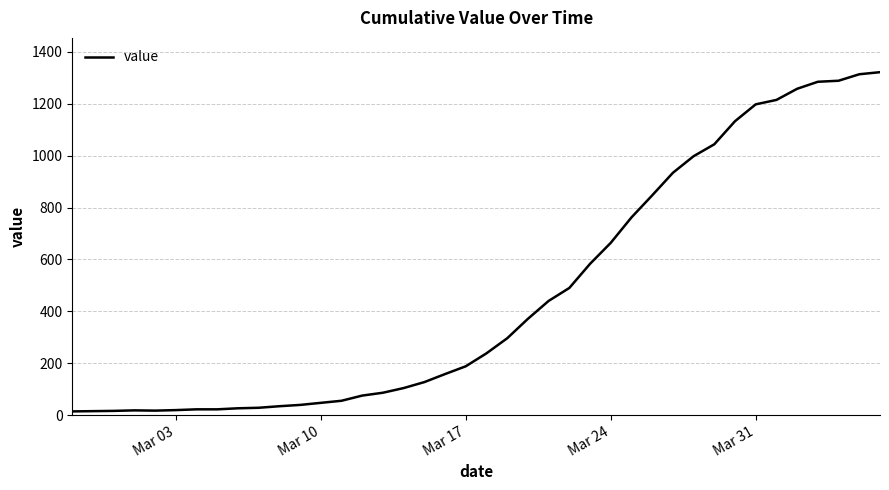

What is the difference between the maximum and minimum values?

1308